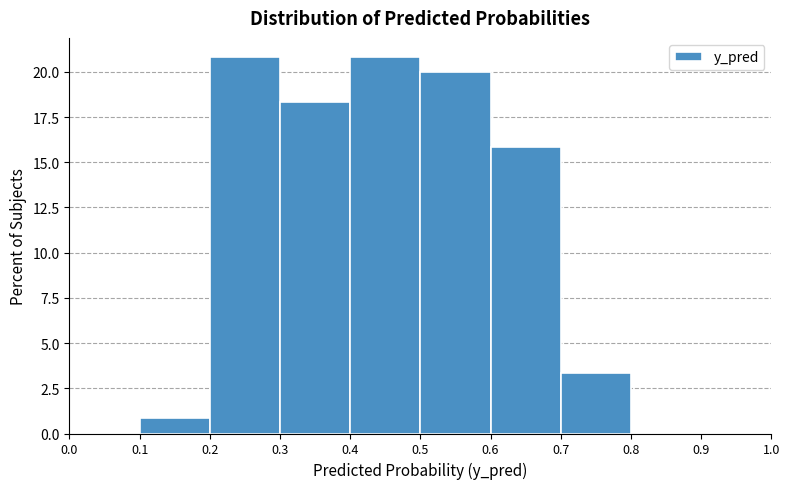

Reading left to right, list every bar in this chart as the range it spans on the x-axis followed by its height. The values are not printed on the chart, so give them approximately, as read against the axis.

0.0 to 0.1: 0
0.1 to 0.2: 1.0
0.2 to 0.3: 21.0
0.3 to 0.4: 18.5
0.4 to 0.5: 21.0
0.5 to 0.6: 20.0
0.6 to 0.7: 16.0
0.7 to 0.8: 3.5
0.8 to 0.9: 0
0.9 to 1.0: 0